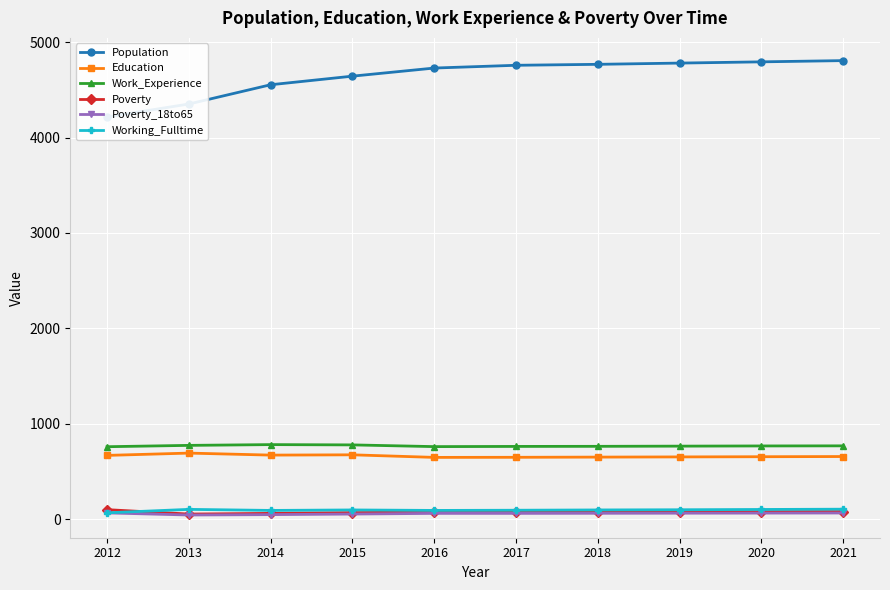

What are all the series names shown in the legend?

Population, Education, Work_Experience, Poverty, Poverty_18to65, Working_Fulltime